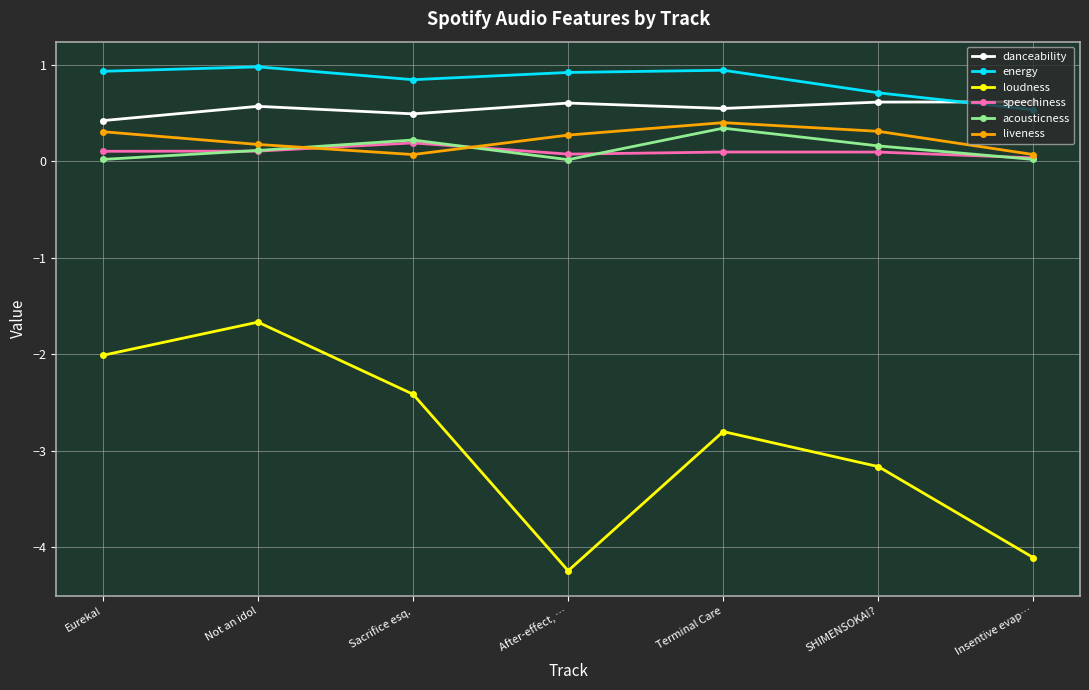

Where is the first local minimum for acousticness?

After-effect, …